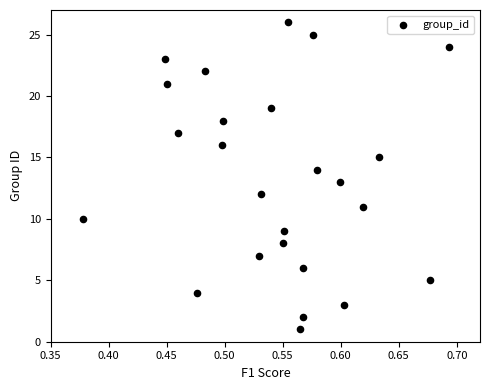

What is the range of Y values (max minus min)?

25